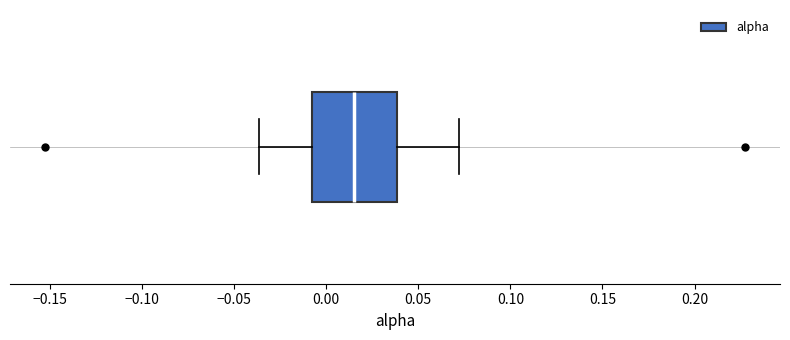

Read this box plot against the x-axis: the position of the median line, the range covered by the box, and the ends of both whiskers. The values are not printed on the chart, so give them approximately, as read against the axis.

median 0.015, box -0.005 to 0.040, whiskers -0.035 to 0.070